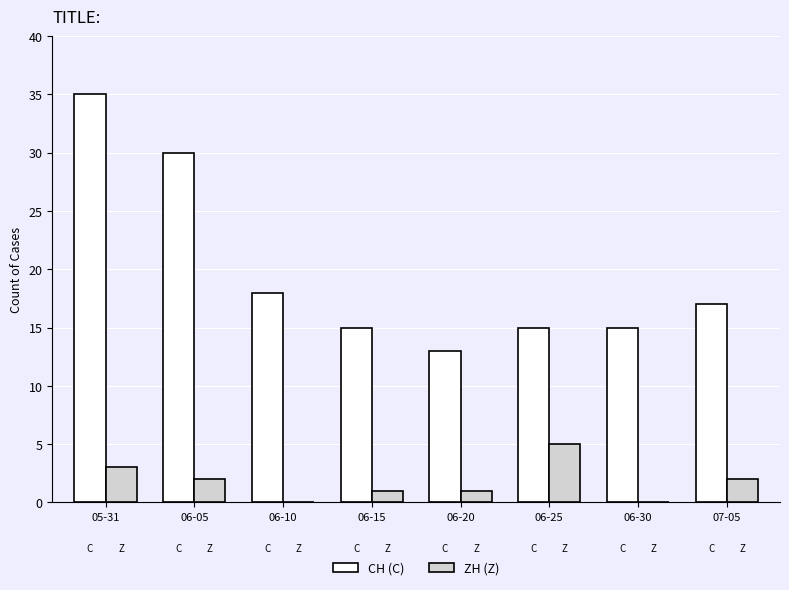

Reading left to right, what are all the values shown in this chart?

CH: 05-31=35	06-05=30	06-10=18	06-15=15	06-20=13	06-25=15	06-30=15	07-05=17
ZH: 05-31=3	06-05=2	06-10=0	06-15=1	06-20=1	06-25=5	06-30=0	07-05=2